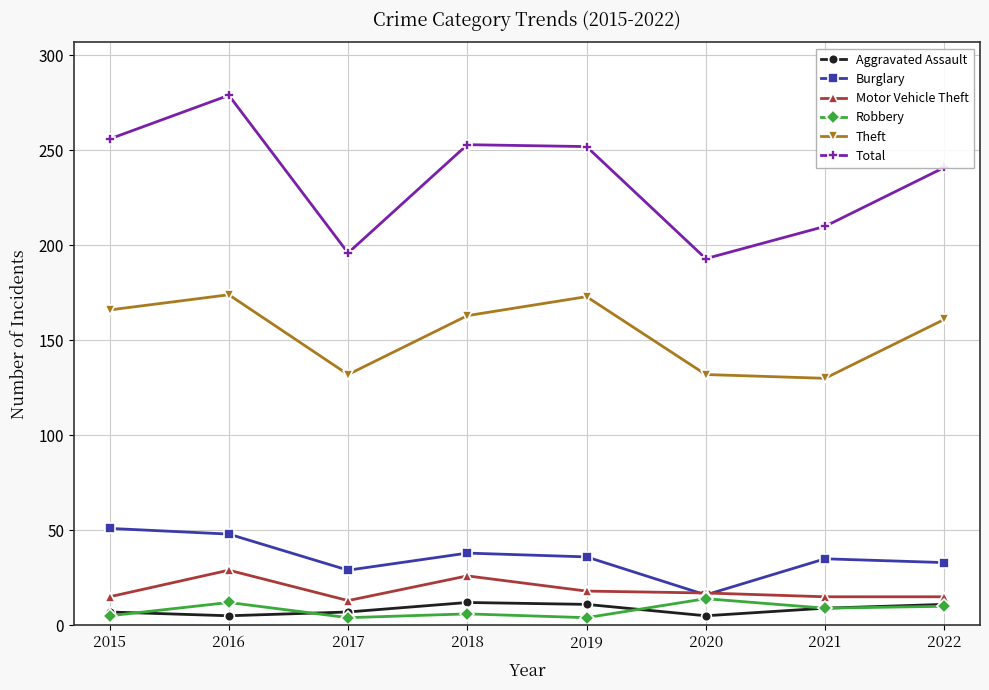

What are all the series names shown in the legend?

Aggravated Assault, Burglary, Motor Vehicle Theft, Robbery, Theft, Total